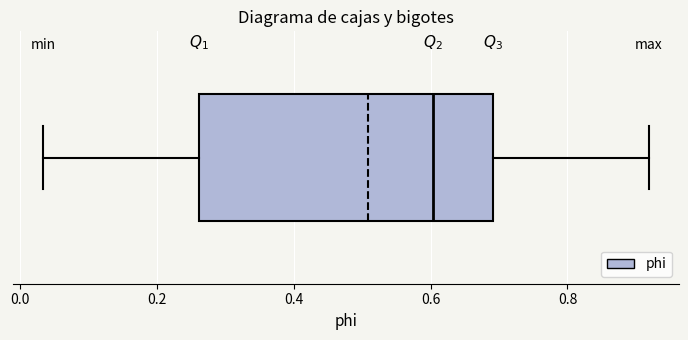

Where is the right edge of the box on the x-axis? The values are not printed on the chart, so give them approximately, as read against the axis.

0.70